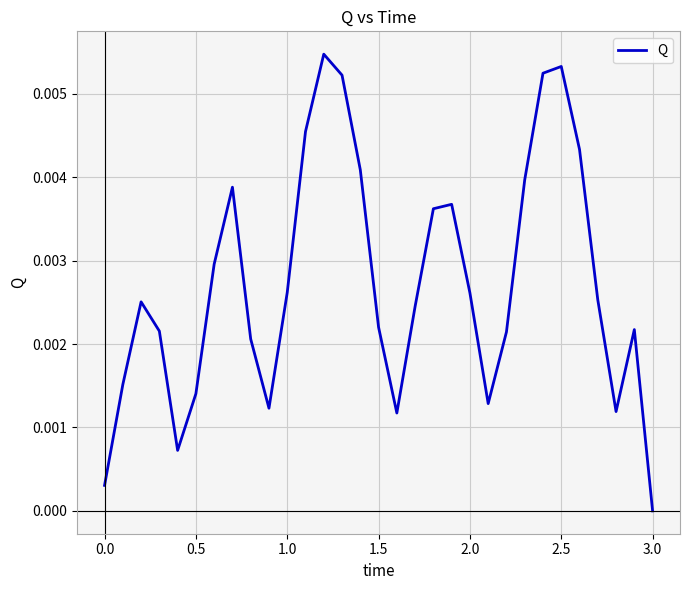

Does the chart display data point markers on the line(s)?

No